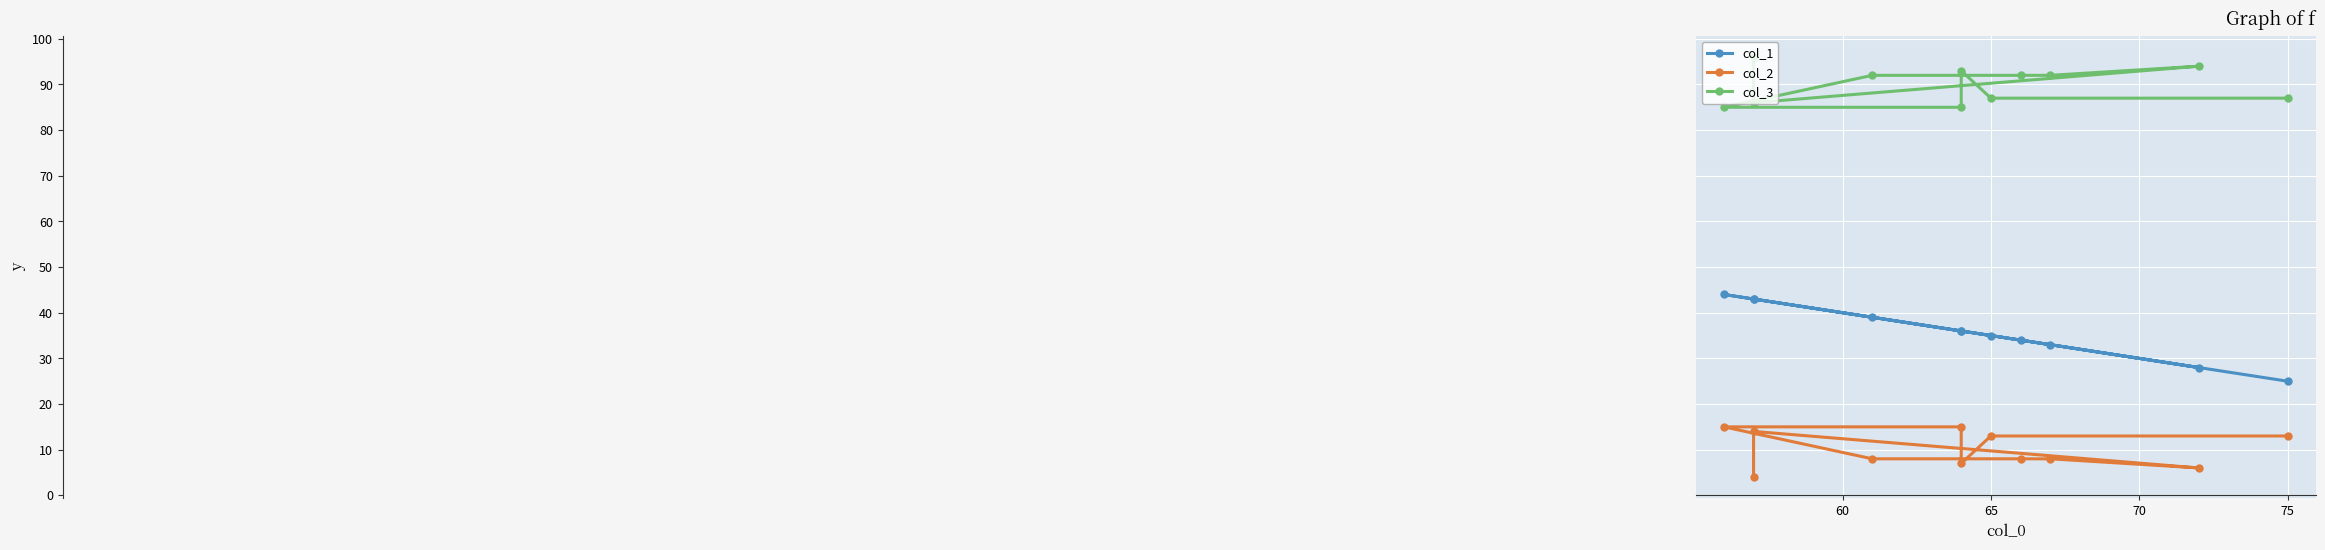

List the series in order of their peak value, highest first.

col_3, col_1, col_2